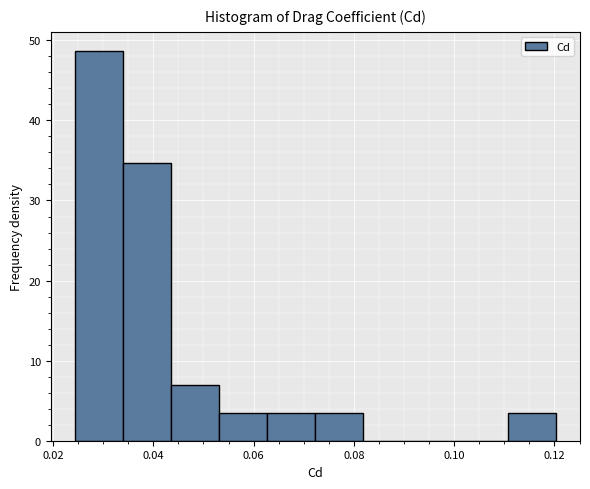

What is the height of the bar covering 0.024 to 0.034 on the x-axis? Neither the bar edges nor the heights are printed on the chart, so give them approximately, as read against the axes.

49